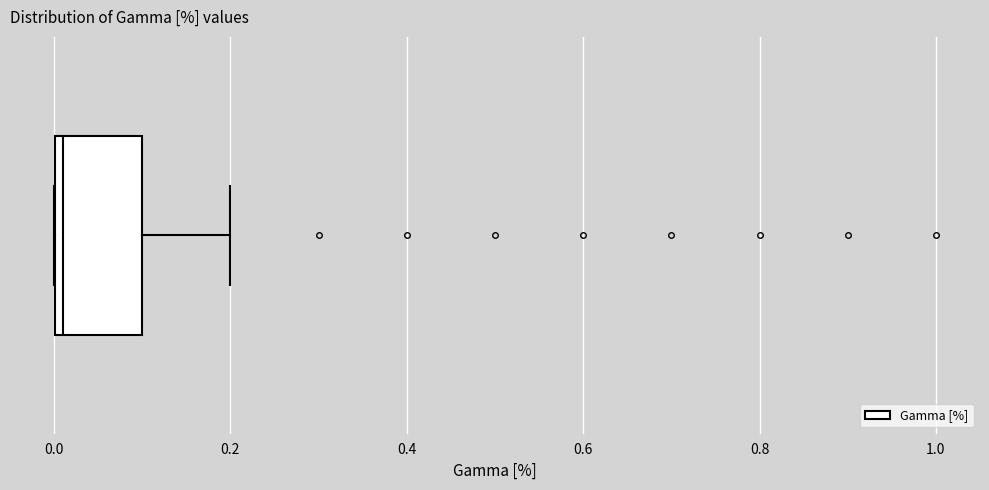

Where is the right edge of the box on the x-axis? The values are not printed on the chart, so give them approximately, as read against the axis.

0.10